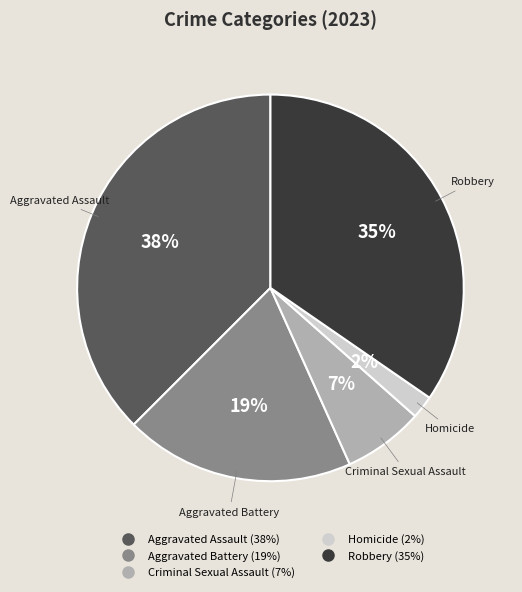

Combined, do Homicide and Criminal Sexual Assault account for over 50%?

No